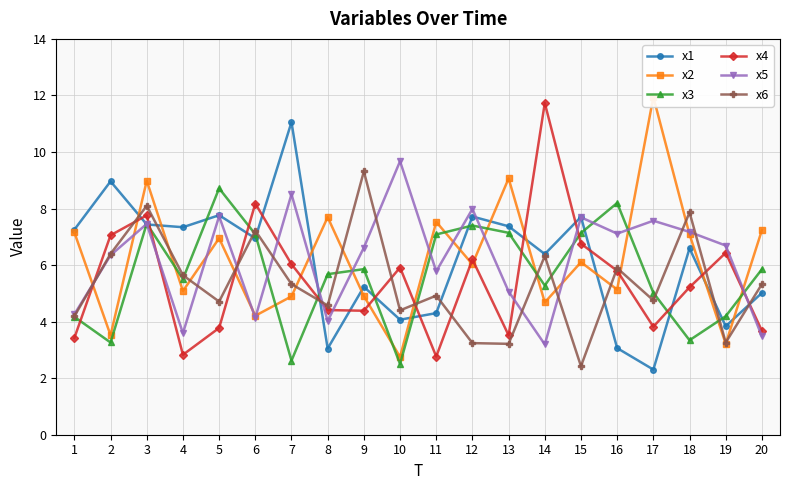

True or false: x4 and x6 intersect in this chart.

True